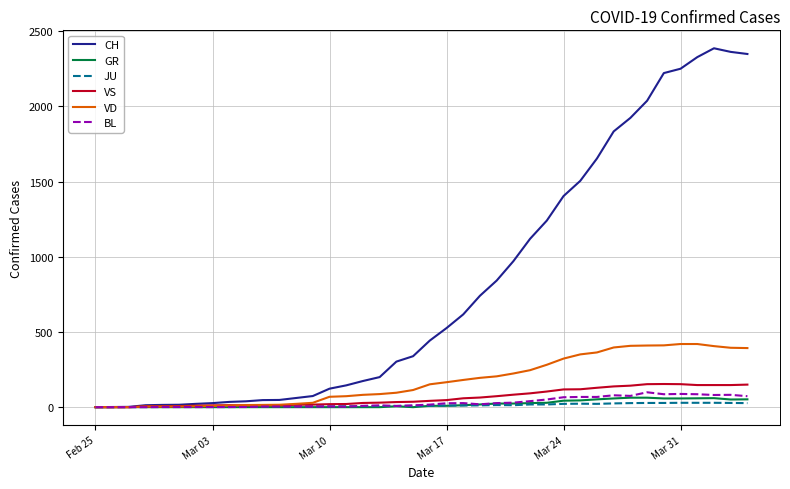

True or false: VS has more than 1 interior local peaks.

True